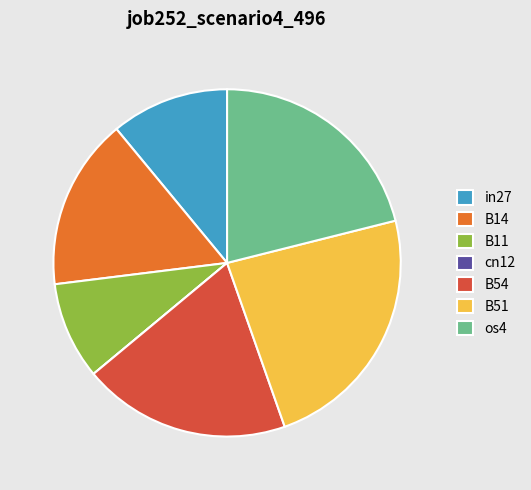

Which has a higher value, B14 or in27?

B14